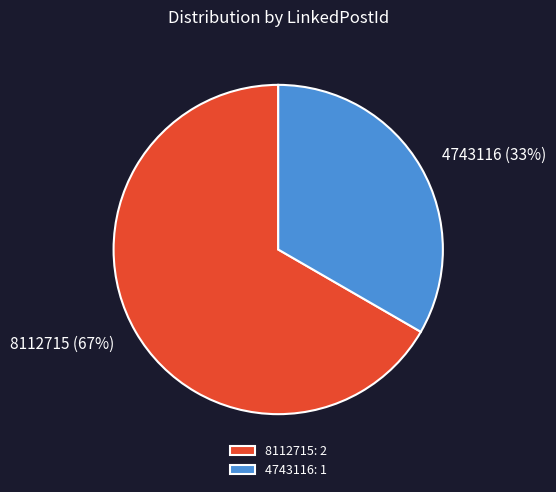

Count the number of slices in the pie.

2